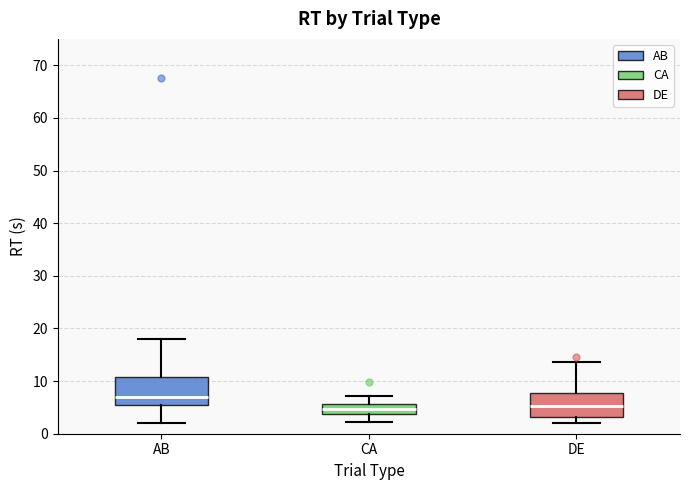

Which box has the highest median line?

AB